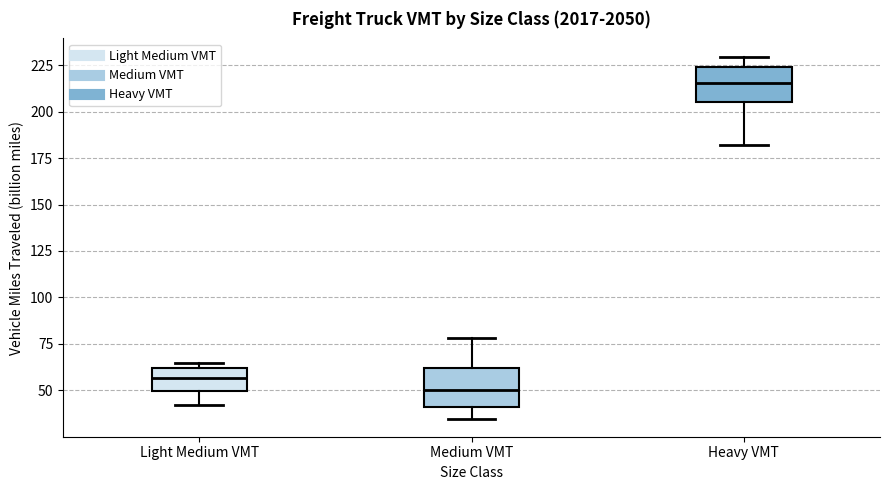

Where does the median line of the box for Light Medium VMT sit on the y-axis? The values are not printed on the chart, so give them approximately, as read against the axis.

55